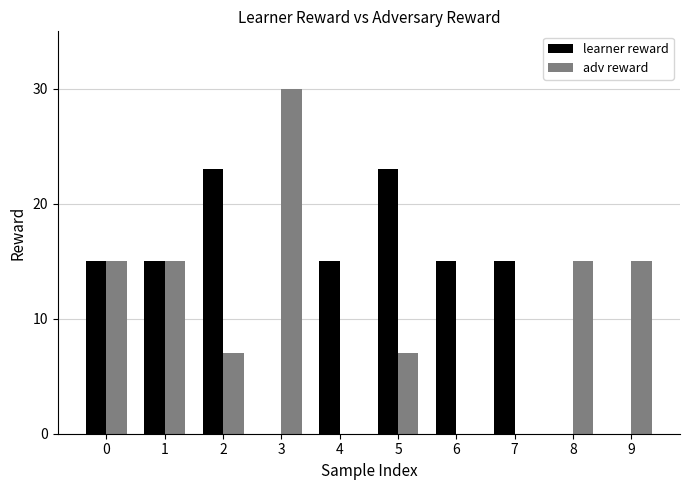

The learner reward series shows 15 at 0. True or false?

True